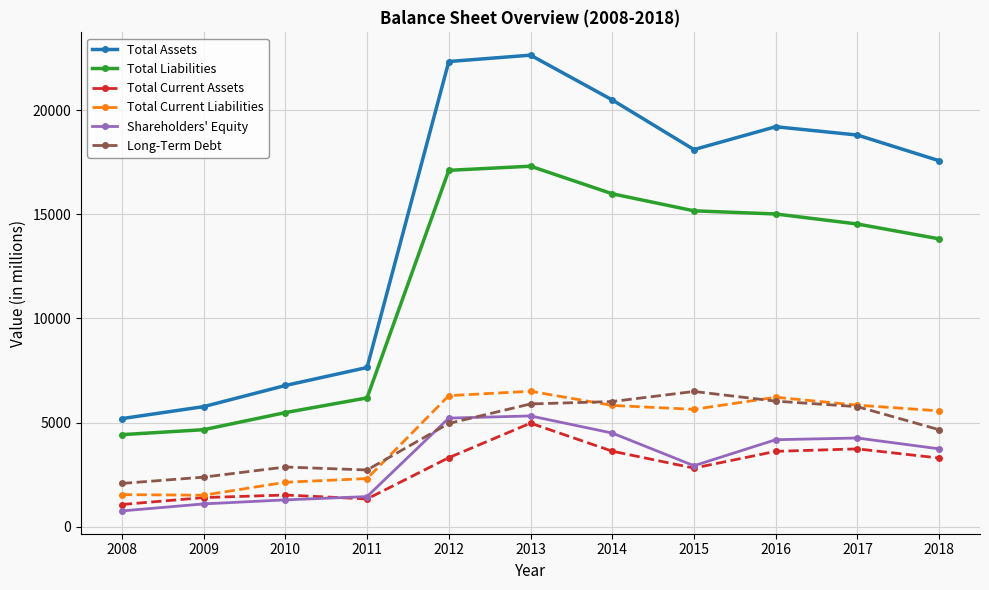

True or false: Total Assets and Long-Term Debt intersect in this chart.

False